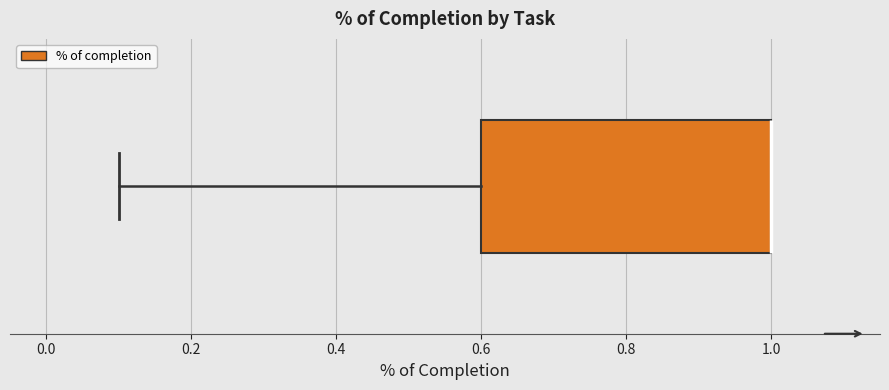

Where does the left whisker of the box end on the x-axis? The values are not printed on the chart, so give them approximately, as read against the axis.

0.1